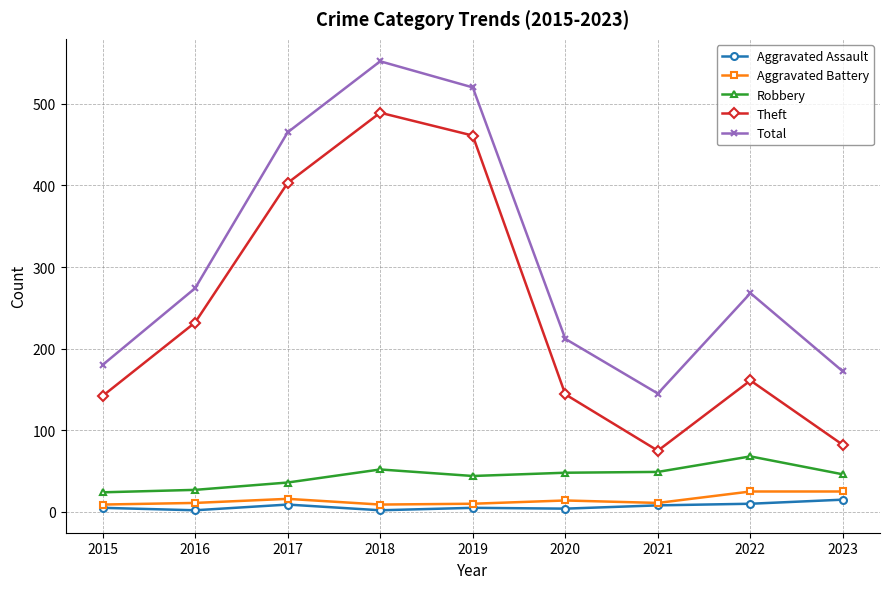

Which series changed the most between 2018 and 2019?

Total